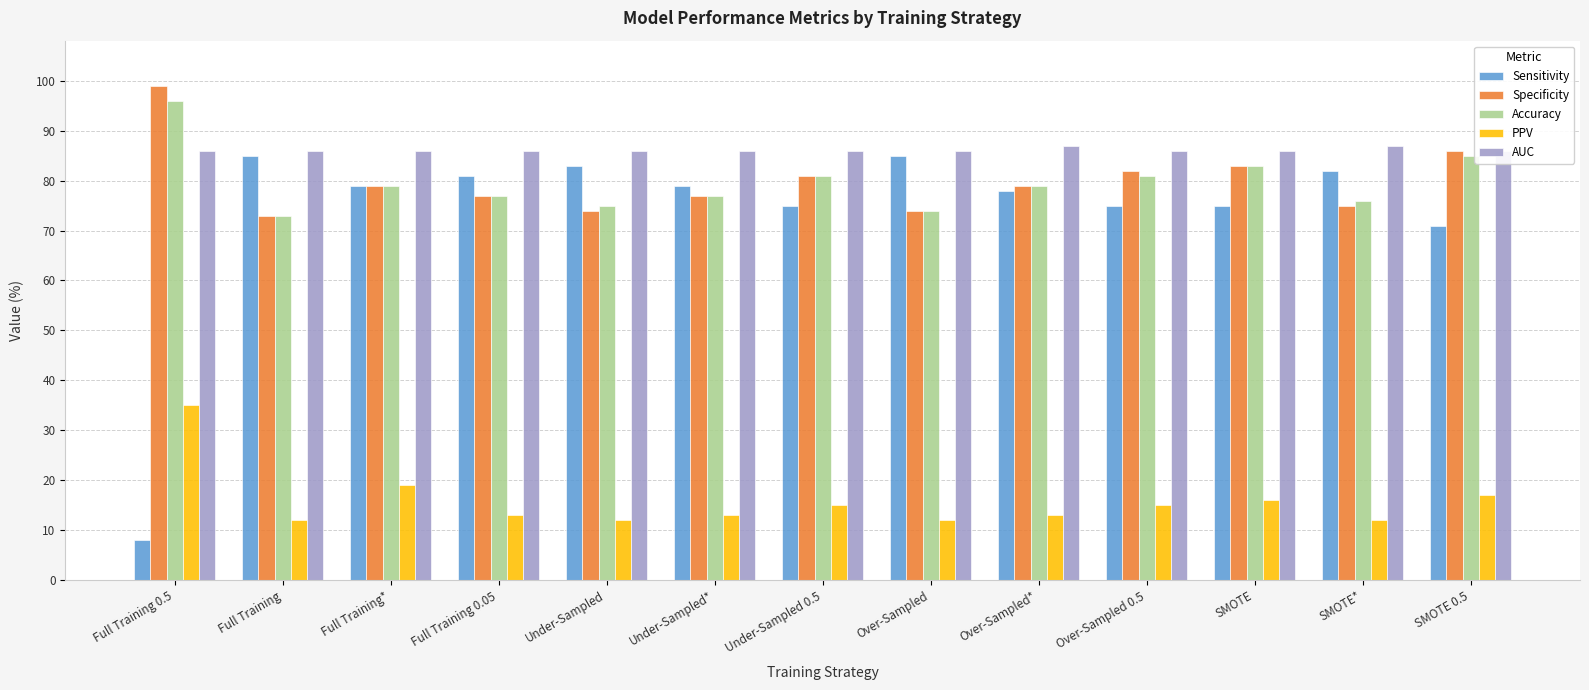

Does the chart contain any negative values?

No